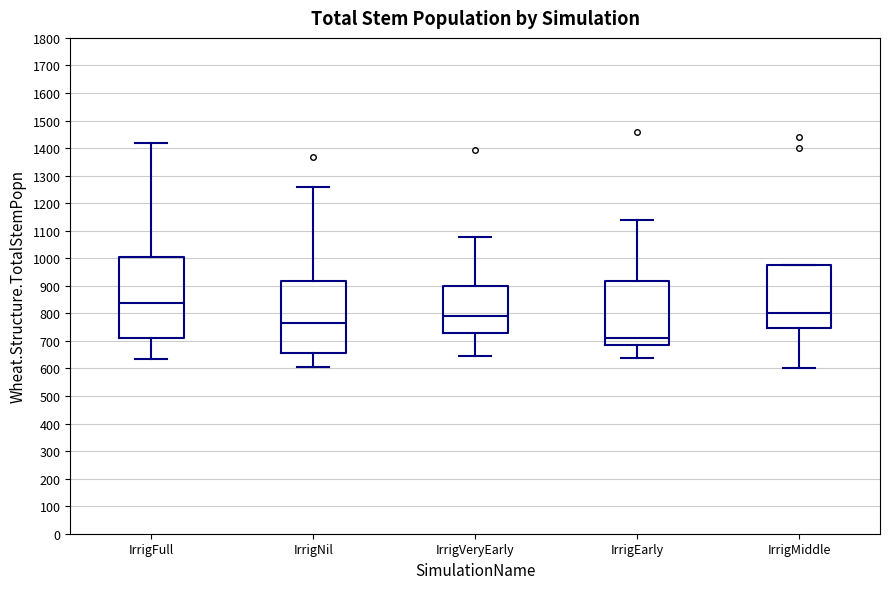

Reading left to right, transcribe this box plot: for each box, give where its median line is, the range the box spans, and where its two whiskers end, as read against the y-axis. The values are not printed on the chart, so give them approximately, as read against the axis.

IrrigFull: median 840, box 710 to 1010, whiskers 640 to 1420
IrrigNil: median 760, box 660 to 920, whiskers 610 to 1260
IrrigVeryEarly: median 790, box 730 to 900, whiskers 650 to 1080
IrrigEarly: median 710, box 680 to 920, whiskers 640 to 1140
IrrigMiddle: median 800, box 750 to 970, whiskers 600 to 970